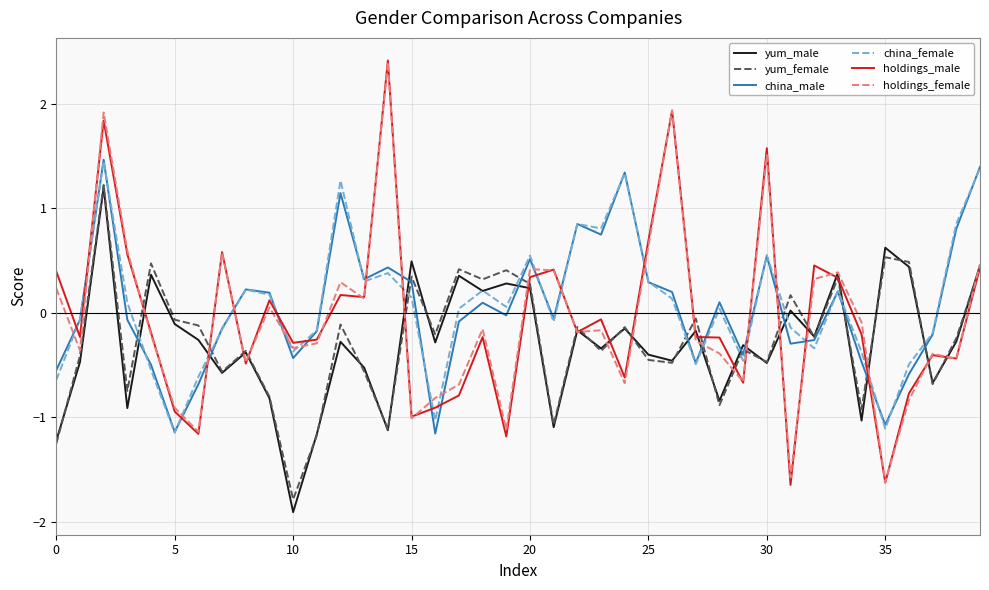

After their last crossing, which series has the higher values: holdings_male or china_female?

china_female